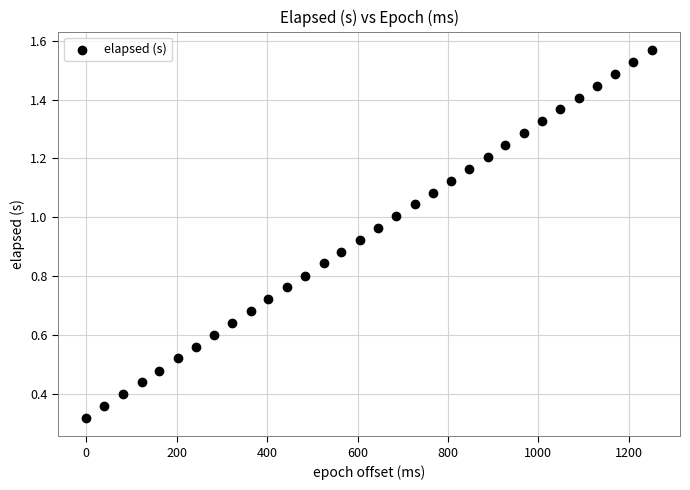

What is the range of X values (max minus min)?

1251.0